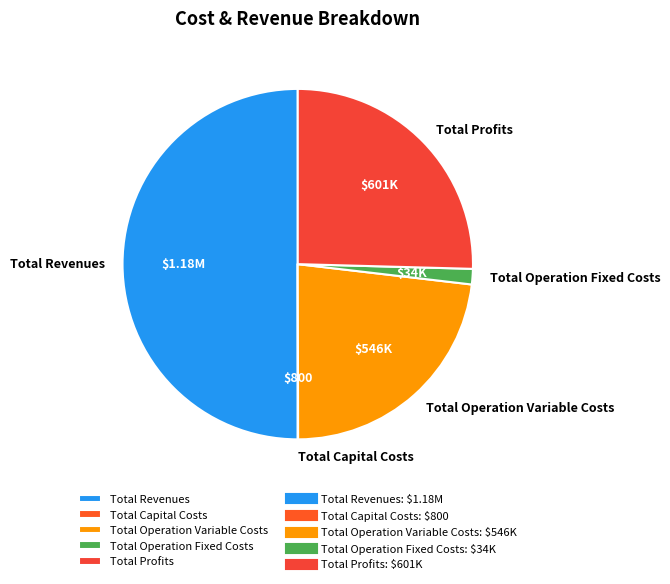

Combined, do Total Profits and Total Operation Fixed Costs account for over 50%?

No